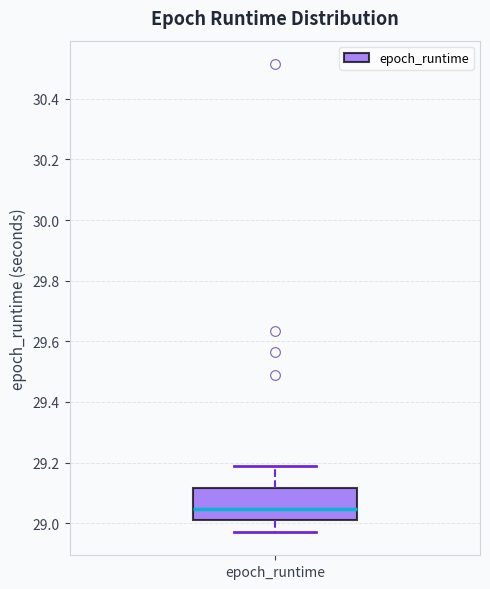

Where is the upper edge of the box for epoch_runtime on the y-axis? The values are not printed on the chart, so give them approximately, as read against the axis.

29.12